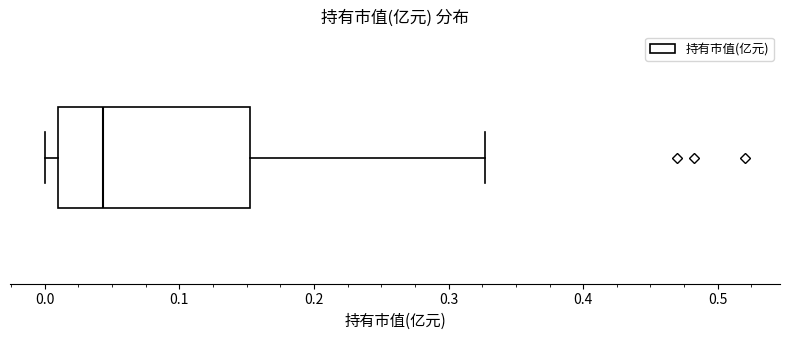

Read this box plot against the x-axis: the position of the median line, the range covered by the box, and the ends of both whiskers. The values are not printed on the chart, so give them approximately, as read against the axis.

median 0.04, box 0.01 to 0.15, whiskers 0.00 to 0.33